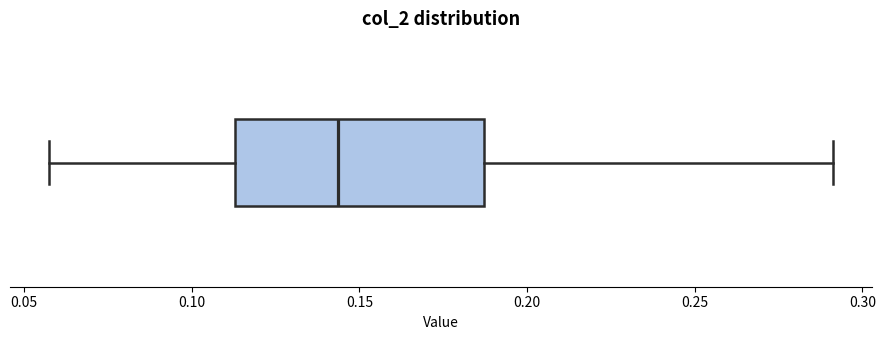

Transcribe this box plot: give where the median line is, the range the box spans, and where the two whiskers end, as read against the x-axis. The values are not printed on the chart, so give them approximately, as read against the axis.

median 0.145, box 0.115 to 0.185, whiskers 0.055 to 0.290